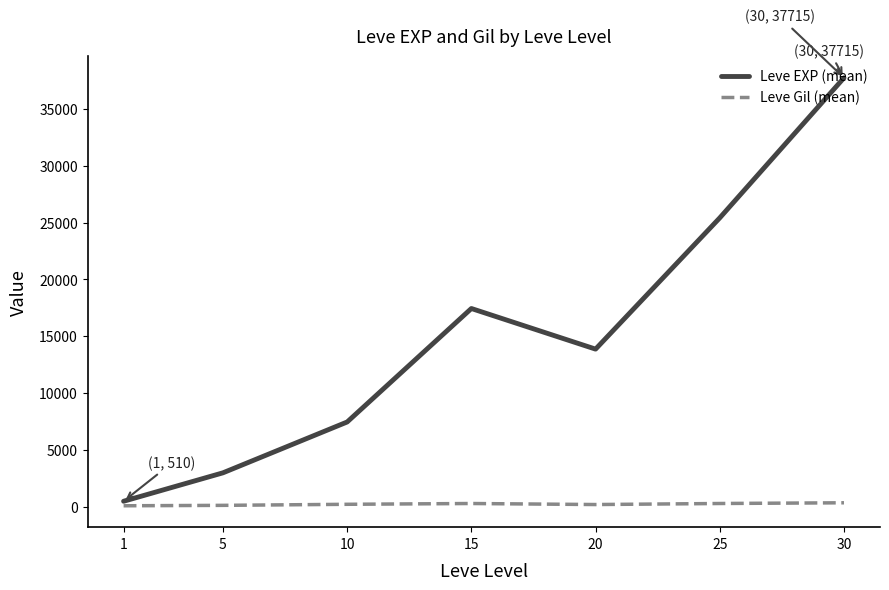

Count the number of data series in this chart.

2